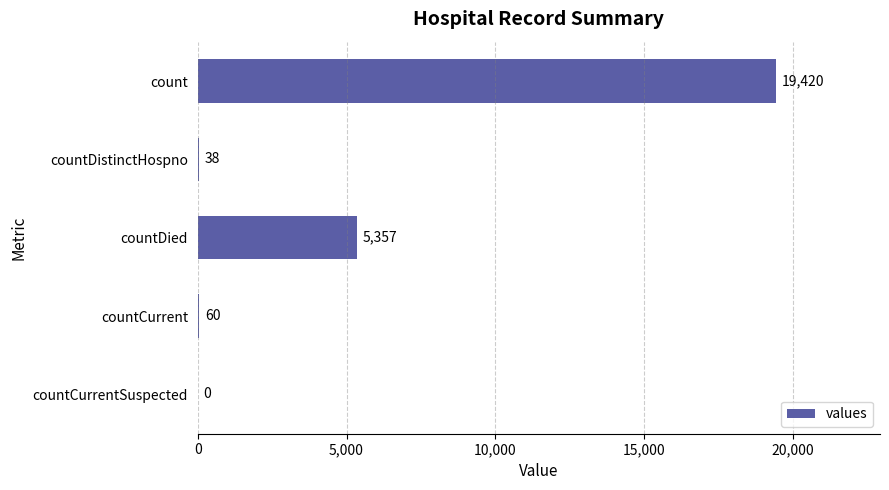

What is the change in value from countDistinctHospno to countCurrent?

+22